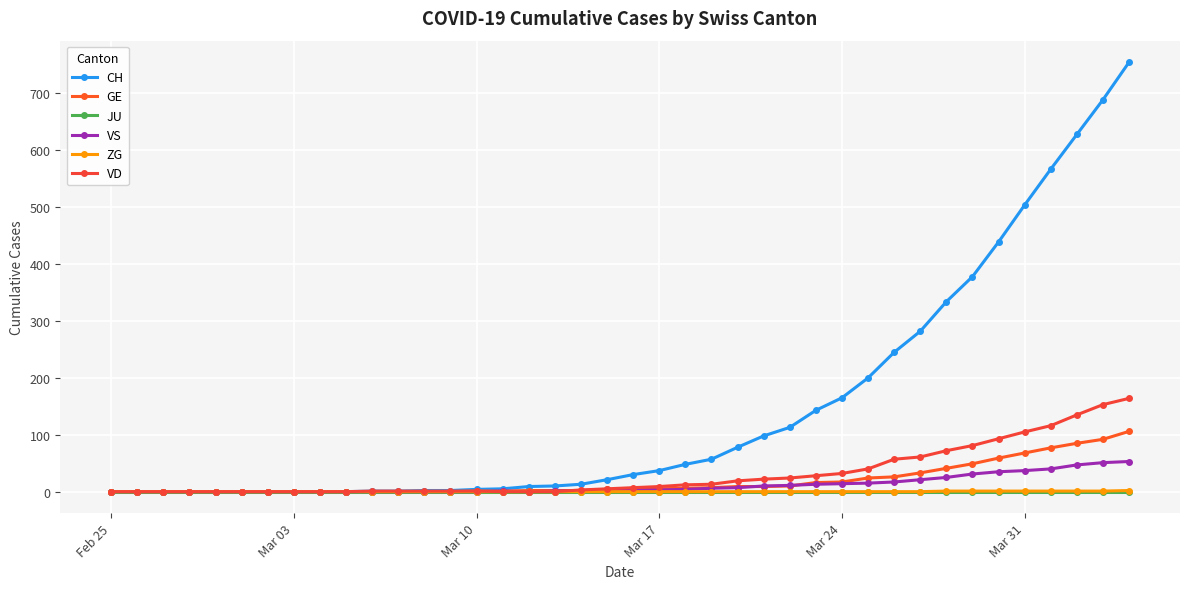

What is the difference between the maximum and minimum values in the CH series?

755